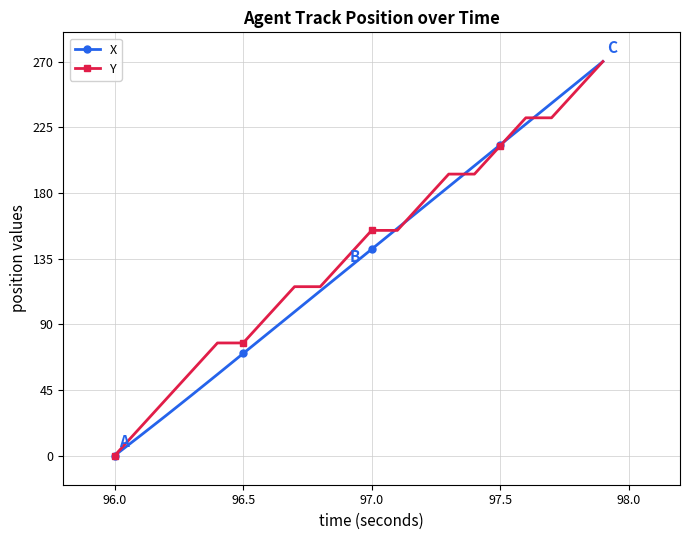

How many lines are shown in the chart?

2